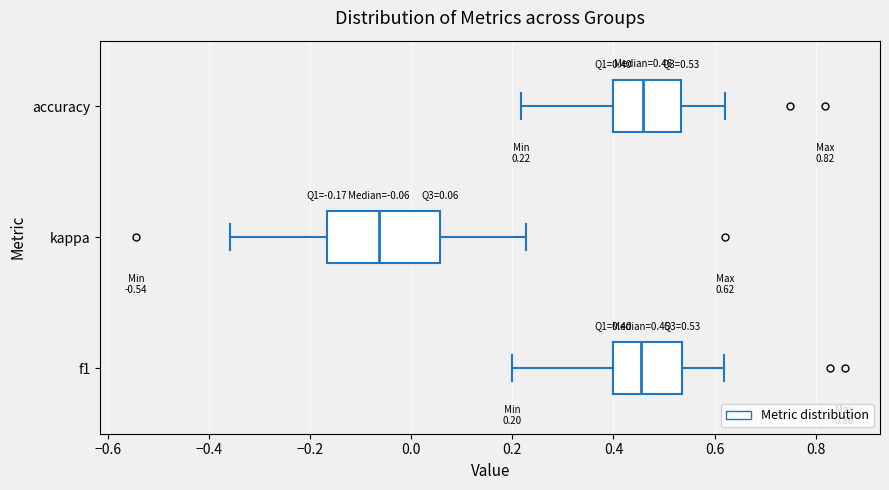

Comparing the boxes themselves (not the whiskers), which one is the widest?

kappa